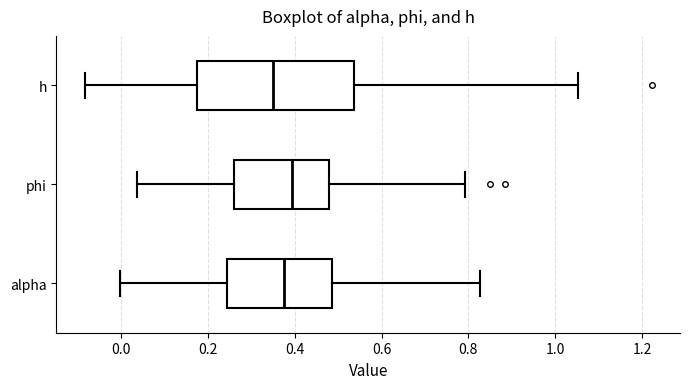

Reading bottom to top, read every box against the x-axis: the position of its median line, the range the box covers, and the ends of its whiskers. The values are not printed on the chart, so give them approximately, as read against the axis.

alpha: median 0.38, box 0.24 to 0.48, whiskers 0.00 to 0.82
phi: median 0.40, box 0.26 to 0.48, whiskers 0.04 to 0.80
h: median 0.34, box 0.18 to 0.54, whiskers -0.08 to 1.06